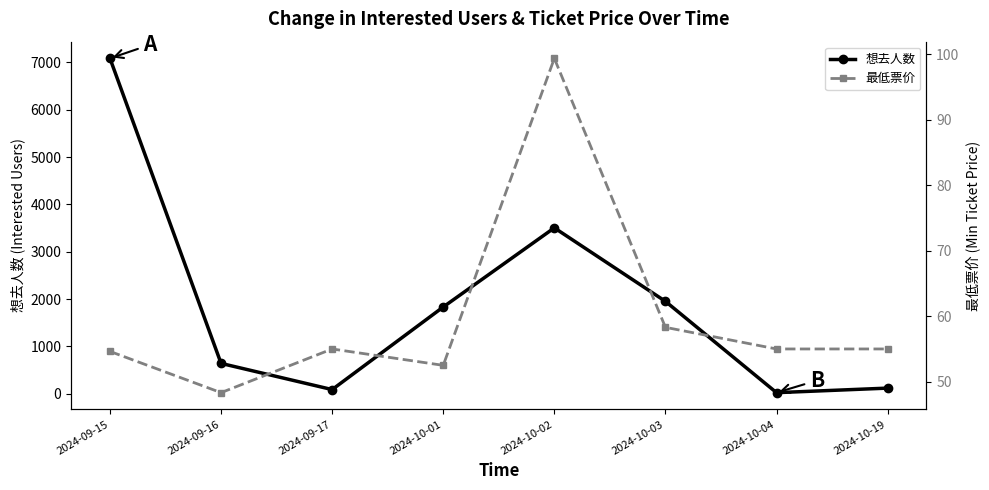

Is the value of 想去人数 at 2024-10-03 greater than the value of 最低票价 at 2024-10-01?

Yes